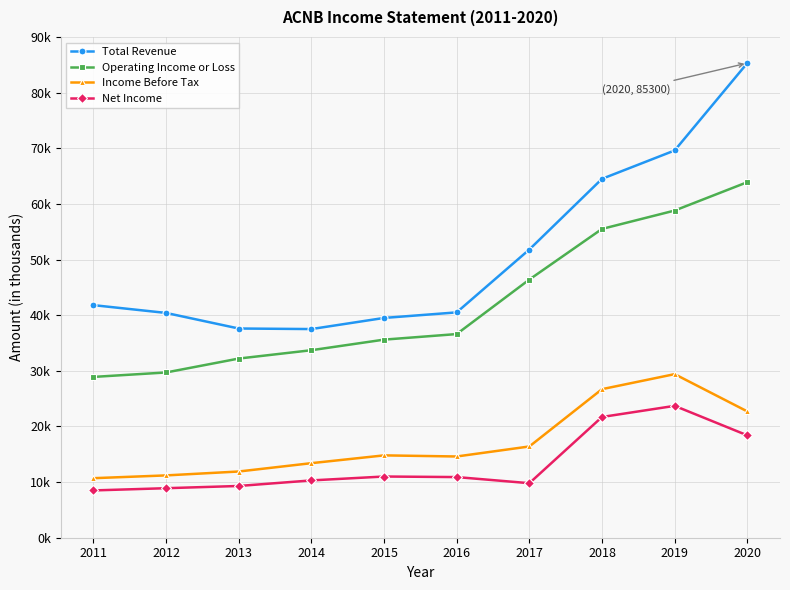

Reading left to right, extract all data points from this chart.

Total Revenue: 2011=41800	2012=40400	2013=37600	2014=37500	2015=39500	2016=40500	2017=51800	2018=64500	2019=69600	2020=85300
Operating Income or Loss: 2011=28900	2012=29700	2013=32200	2014=33700	2015=35600	2016=36600	2017=46400	2018=55500	2019=58800	2020=63900
Income Before Tax: 2011=10700	2012=11200	2013=11900	2014=13400	2015=14800	2016=14600	2017=16400	2018=26700	2019=29400	2020=22700
Net Income: 2011=8500	2012=8900	2013=9300	2014=10300	2015=11000	2016=10900	2017=9800	2018=21700	2019=23700	2020=18400